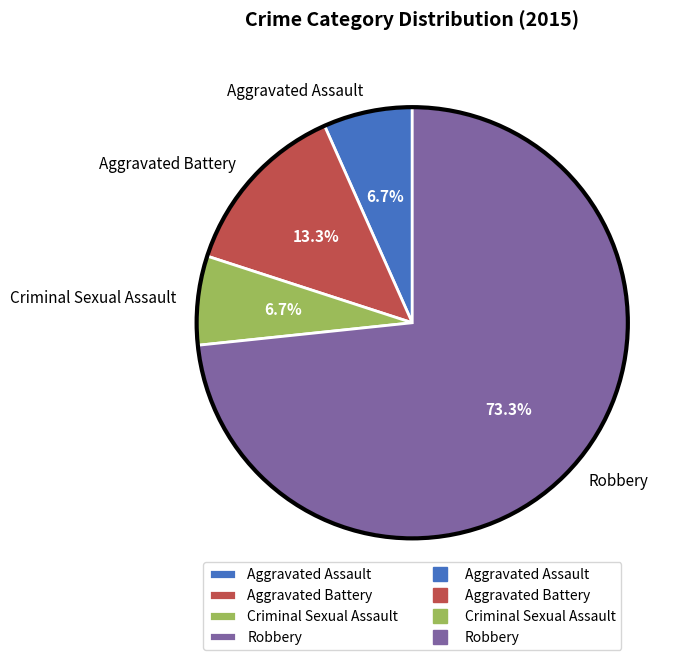

To the nearest percent, what portion does Aggravated Assault represent?

7%